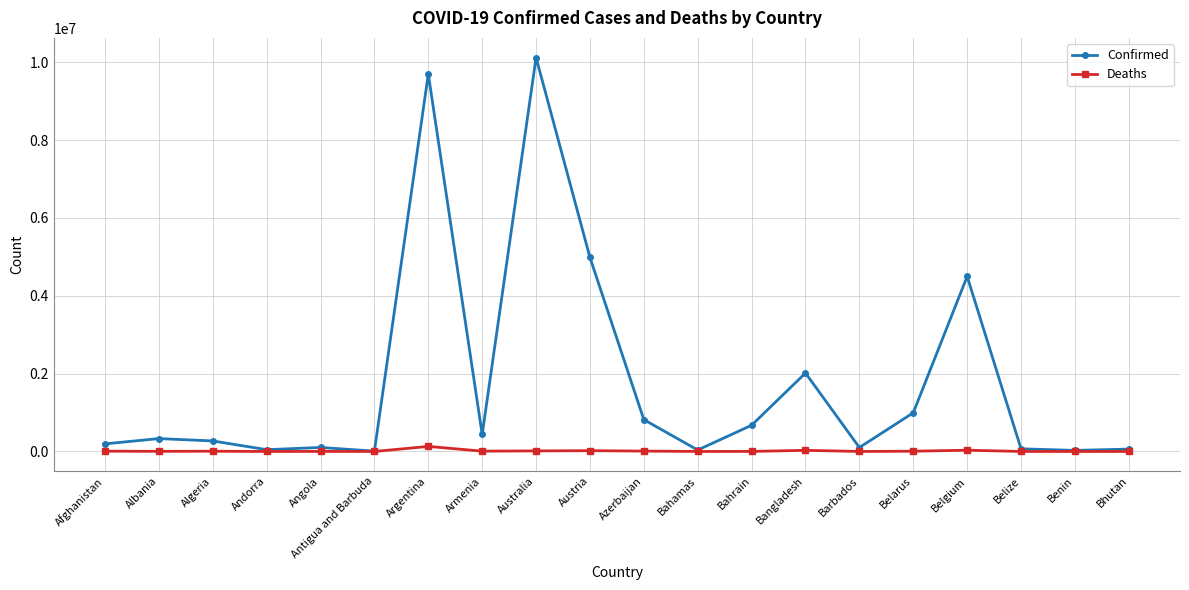

Which label corresponds to the largest value in the chart?

Australia